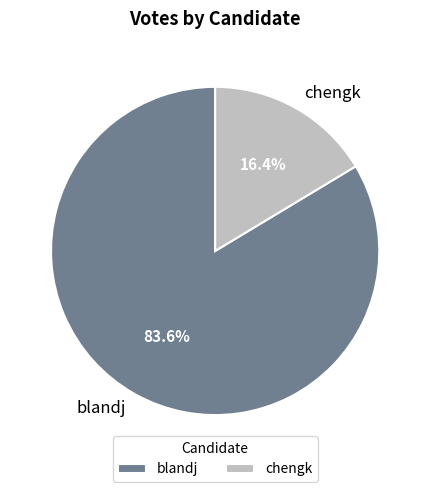

Which slice is the largest?

blandj